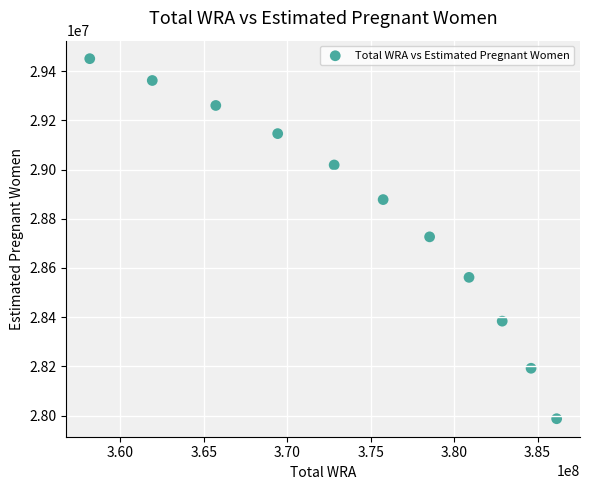

What is the average Y value?

28815330.6